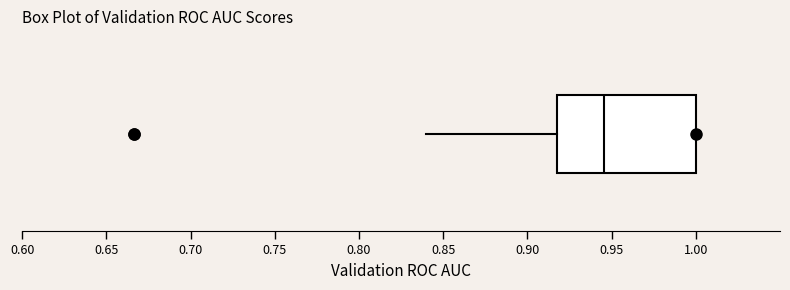

Where is the right edge of the box on the x-axis? The values are not printed on the chart, so give them approximately, as read against the axis.

1.000